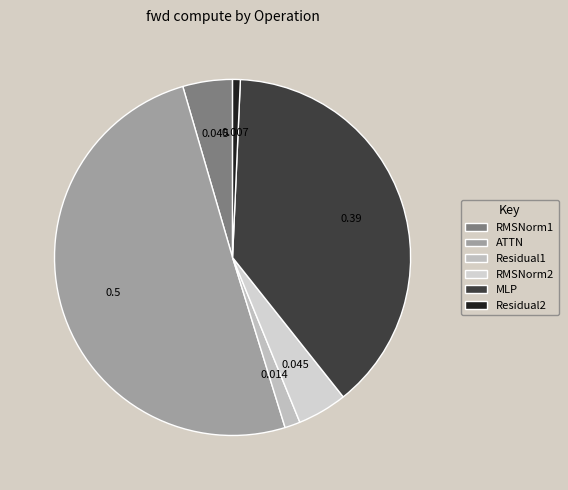

Is it true that Residual2 is 11% of the pie?

False